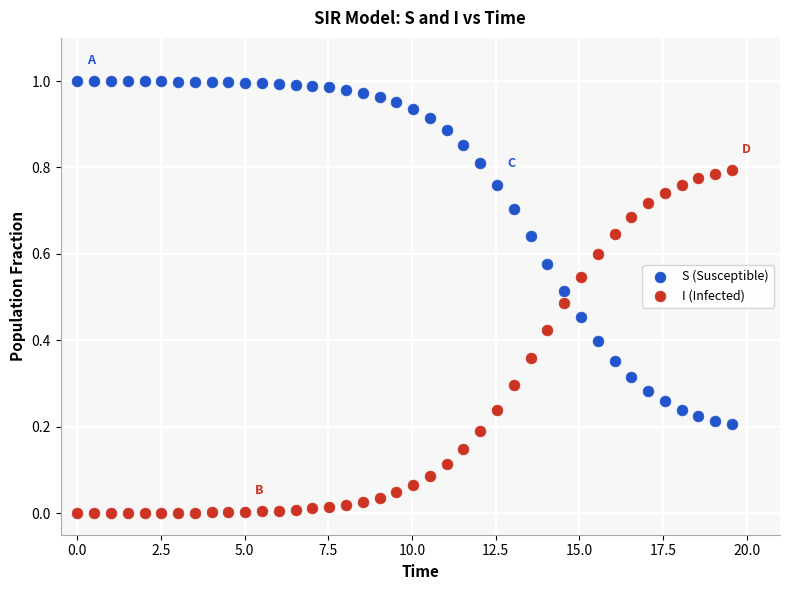

Which series reaches the maximum Y coordinate?

S (Susceptible)